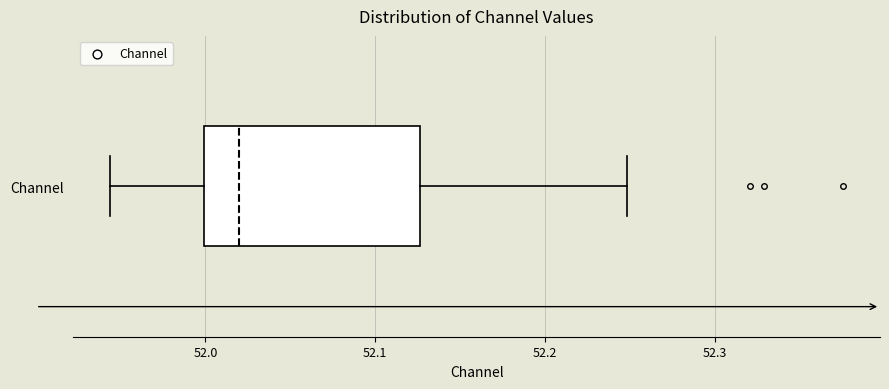

Read this box plot against the x-axis: the position of the median line, the range covered by the box, and the ends of both whiskers. The values are not printed on the chart, so give them approximately, as read against the axis.

median 52.02, box 52.00 to 52.13, whiskers 51.94 to 52.25